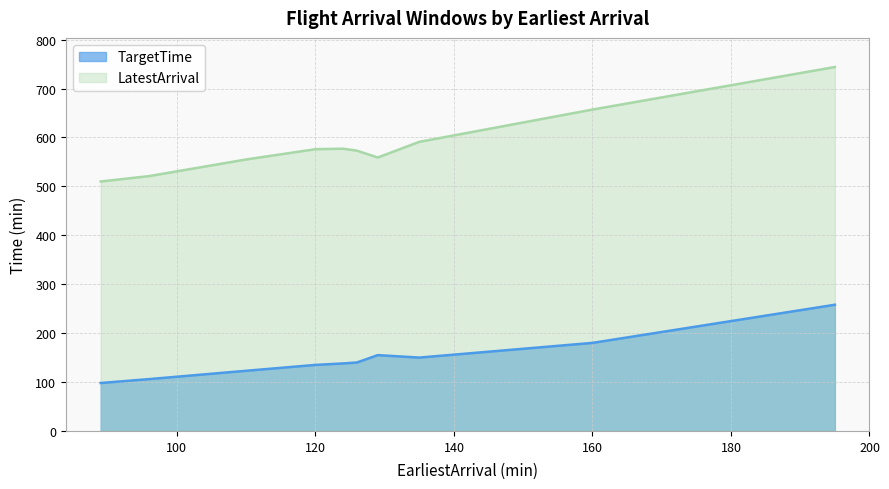

List the series in order of their peak value, highest first.

LatestArrival, TargetTime